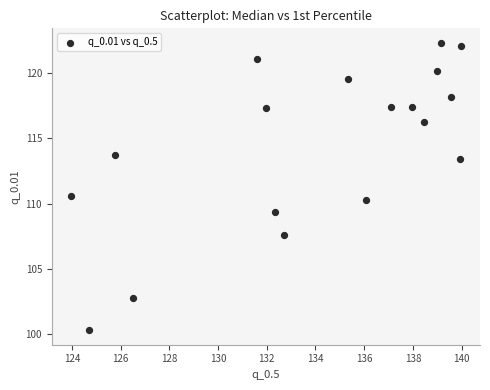

What Y value in the scatter plot is closest to 111?

110.6